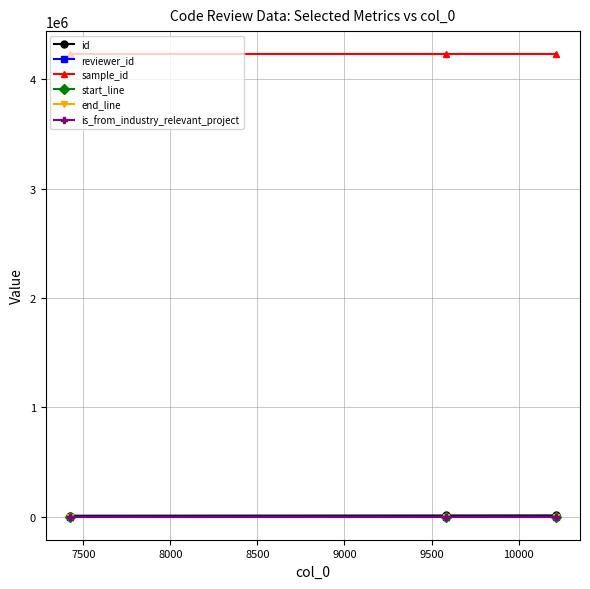

Which series has the largest total across all categories?

sample_id